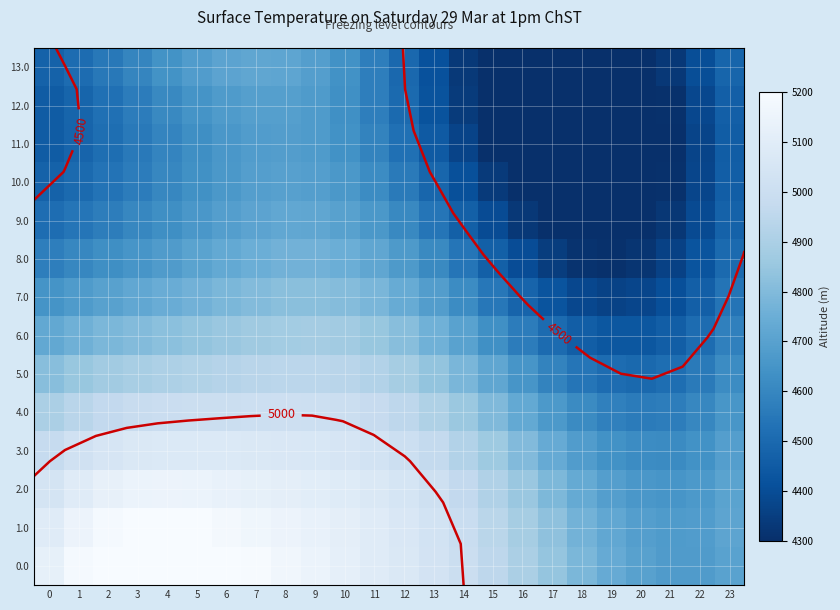

Between 17 and 11, which is larger?

11